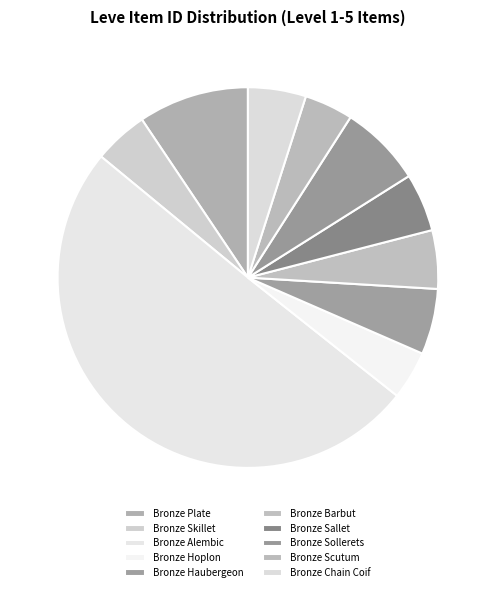

Is it true that Bronze Alembic is 50% of the pie?

True